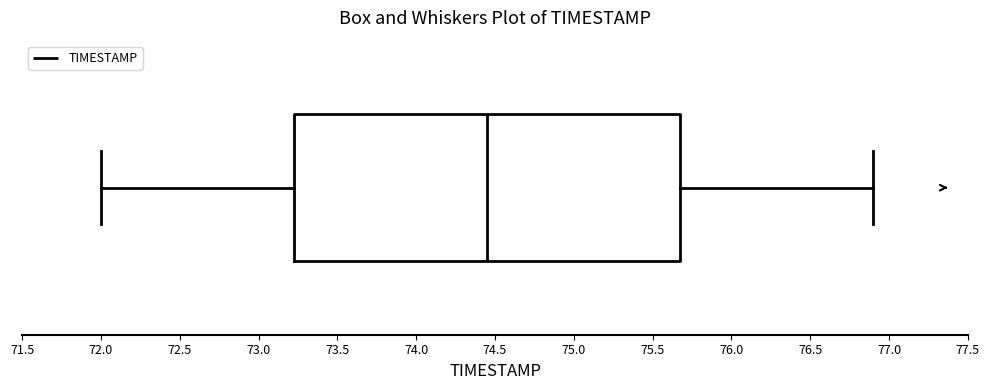

Transcribe this box plot: give where the median line is, the range the box spans, and where the two whiskers end, as read against the x-axis. The values are not printed on the chart, so give them approximately, as read against the axis.

median 74.45, box 73.25 to 75.70, whiskers 72.00 to 76.90